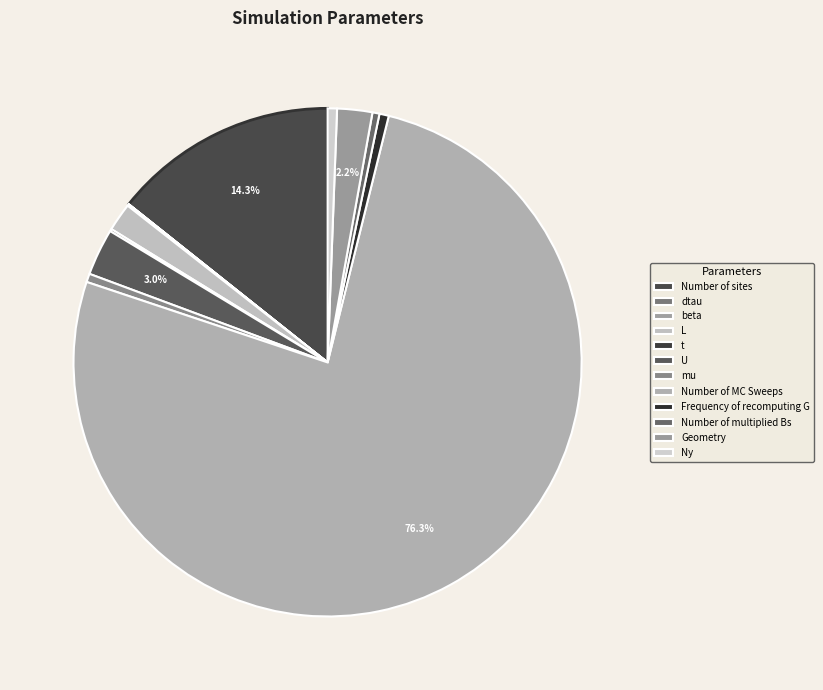

To the nearest percent, what is the difference between the largest and smallest slice percentages?

76%